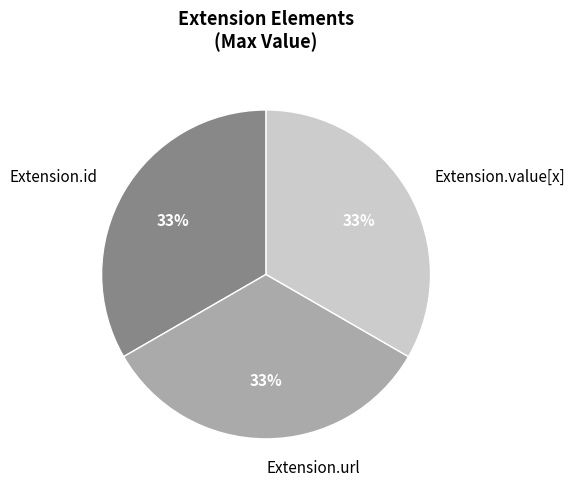

How many segments does this pie chart have?

3